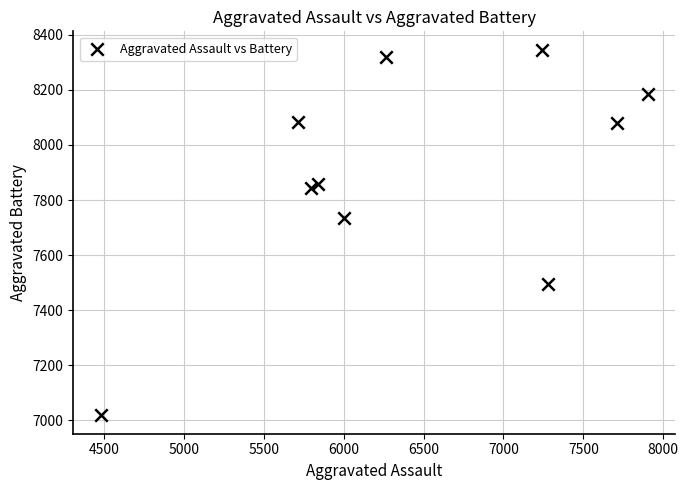

What is the range of Y values (max minus min)?

1328